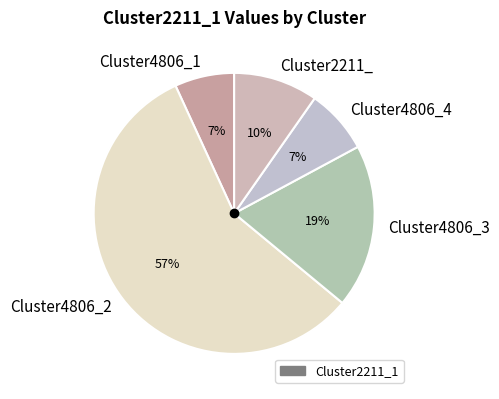

What is the majority slice?

Cluster4806_2